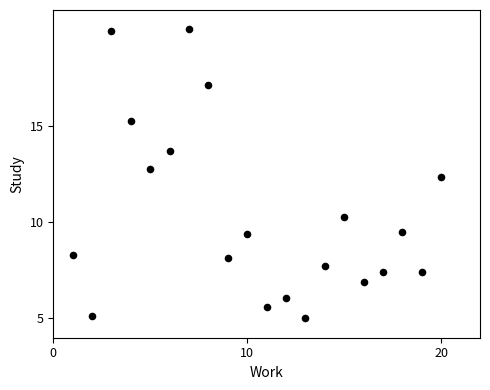

What is the range of Y values (max minus min)?

15.0